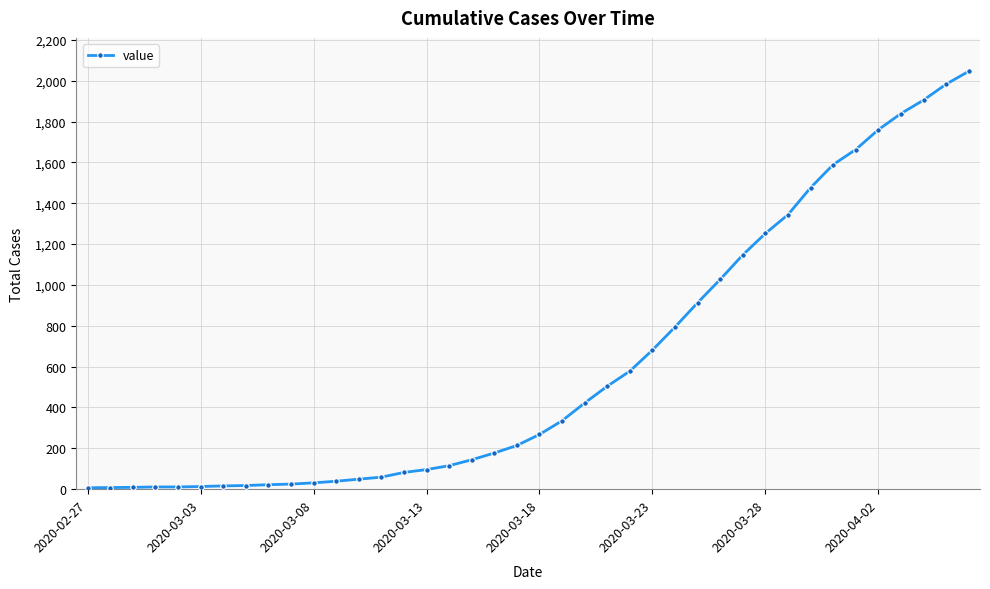

What is the greatest value displayed?

2046